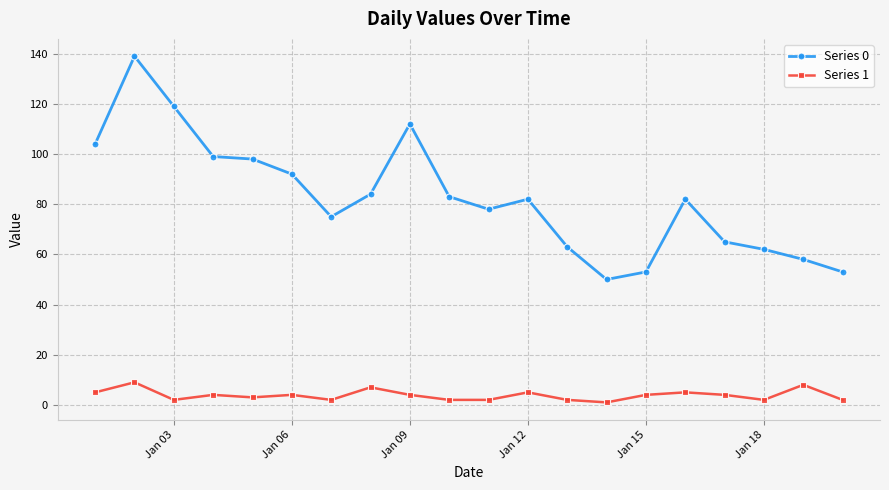

True or false: Series 0 and Series 1 intersect in this chart.

False